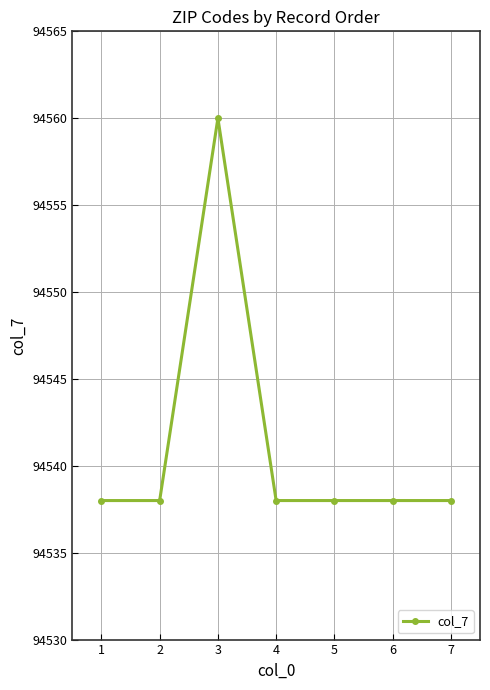

What is the average value?

94541